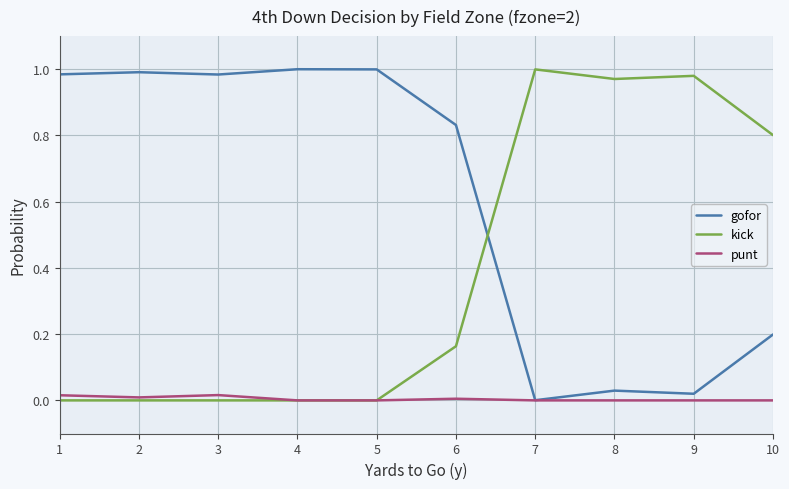

The punt series shows 0.0 at 5. True or false?

True